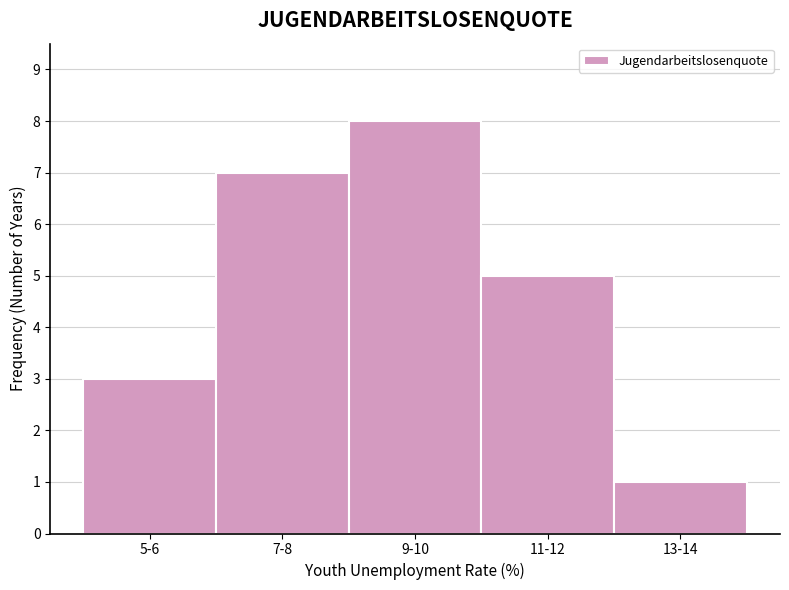

Reading left to right, extract all data points from this chart.

5-6=3	7-8=7	9-10=8	11-12=5	13-14=1